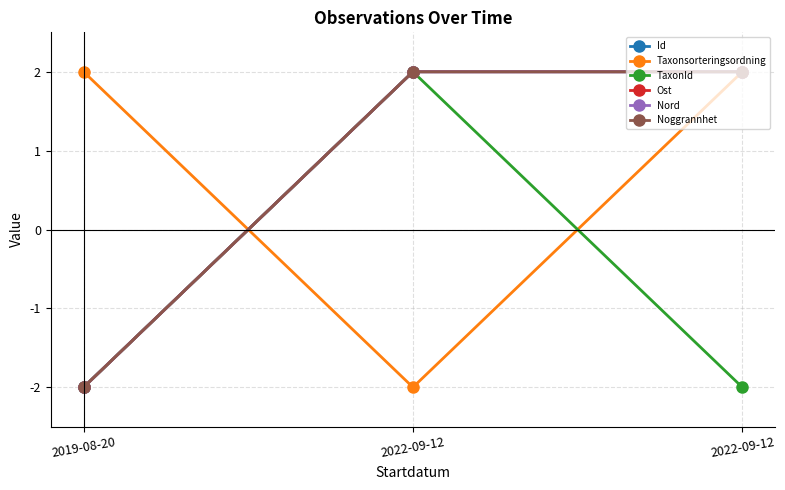

Rank the series by their maximum value, from highest to lowest.

Id, Taxonsorteringsordning, TaxonId, Ost, Nord, Noggrannhet